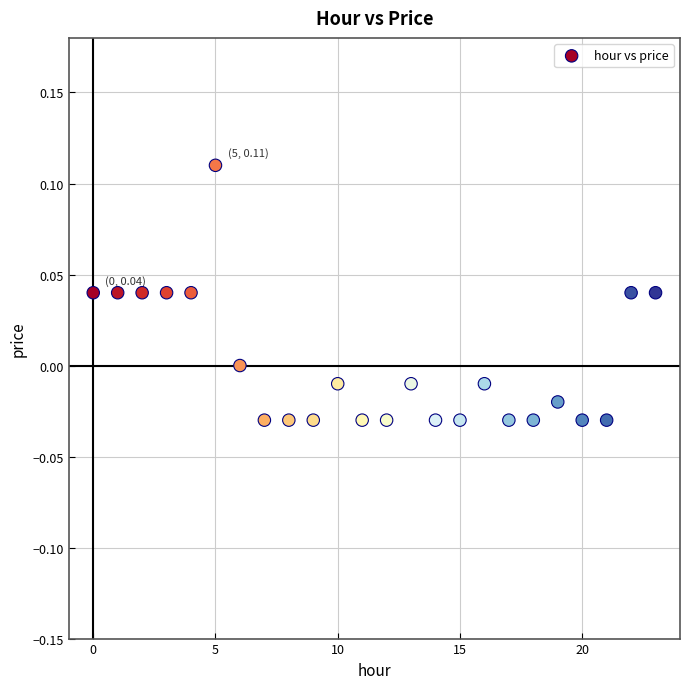

Count the number of points in this scatter plot.

24